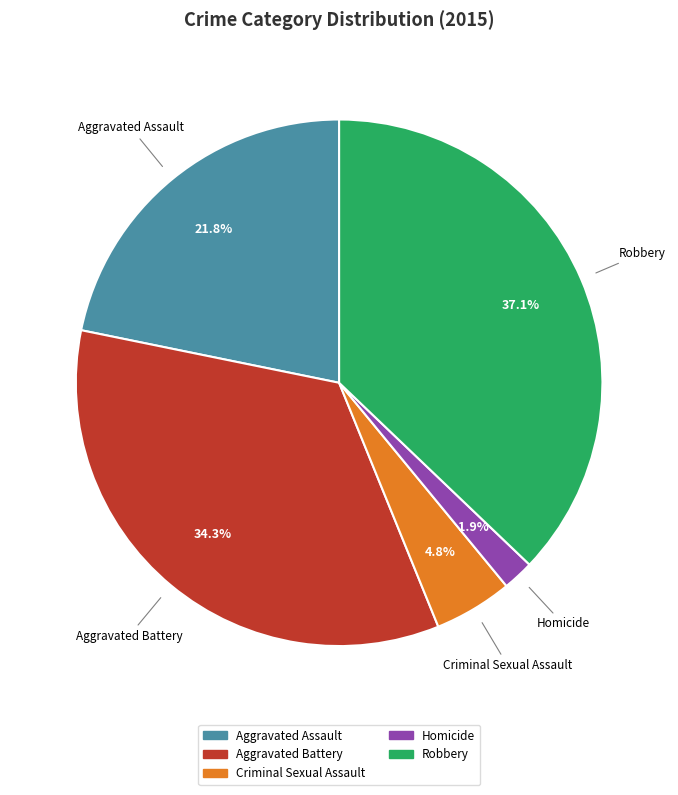

To the nearest percent, what portion does Homicide represent?

2%